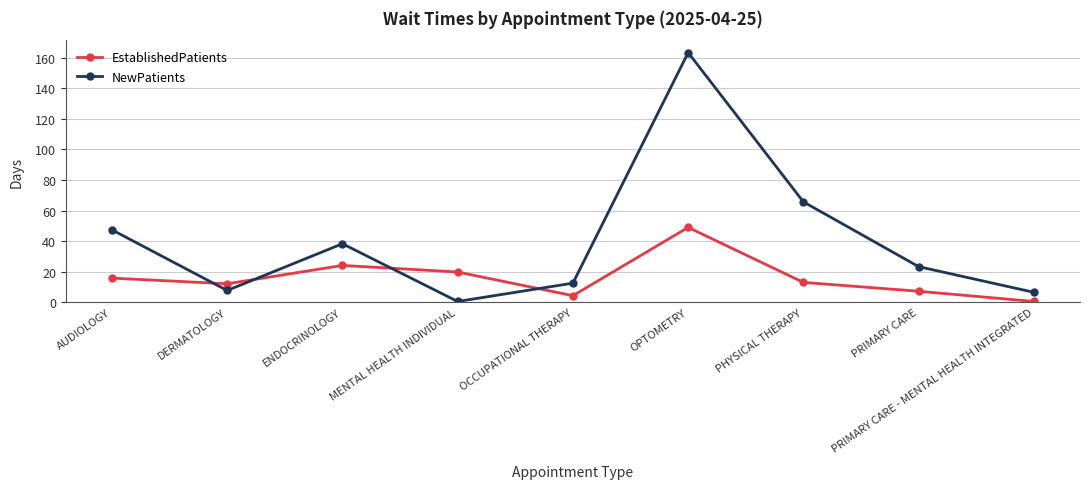

True or false: EstablishedPatients and NewPatients cross at least once.

True